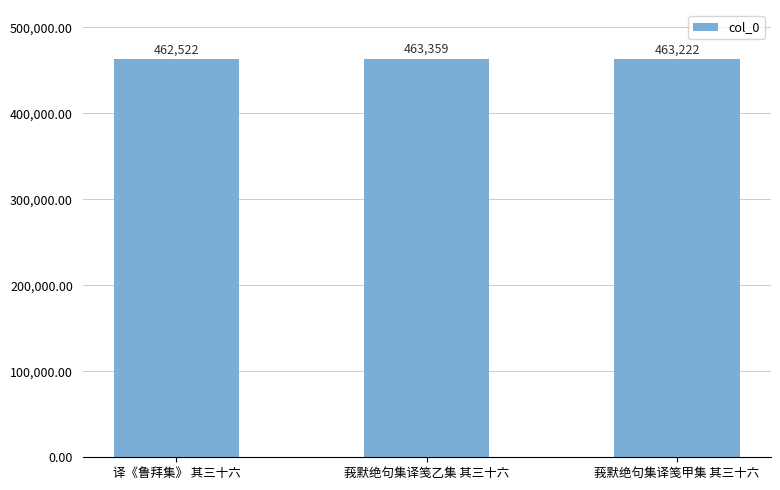

Reading left to right, extract all data points from this chart.

译《鲁拜集》 其三十六=462522	莪默绝句集译笺乙集 其三十六=463359	莪默绝句集译笺甲集 其三十六=463222